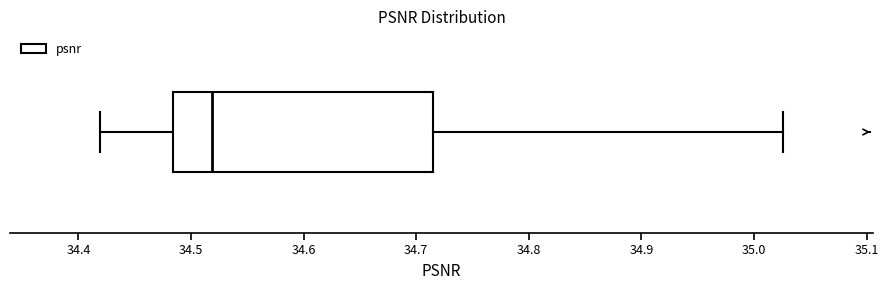

Where does the median line of the box sit on the x-axis? The values are not printed on the chart, so give them approximately, as read against the axis.

34.52